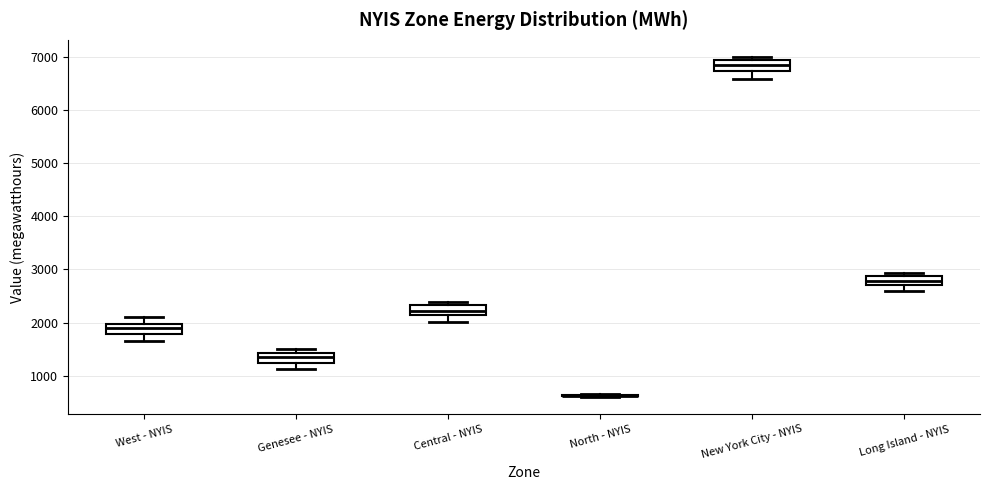

Reading left to right, read every box against the y-axis: the position of its median line, the range the box covers, and the ends of its whiskers. The values are not printed on the chart, so give them approximately, as read against the axis.

West - NYIS: median 1900, box 1800 to 2000, whiskers 1700 to 2100
Genesee - NYIS: median 1300, box 1200 to 1400, whiskers 1100 to 1500
Central - NYIS: median 2200, box 2100 to 2300, whiskers 2000 to 2400
North - NYIS: box collapsed to a line at 600, whiskers 600 to 700
New York City - NYIS: median 6900 (inside the box), box 6700 to 6900, whiskers 6600 to 7000
Long Island - NYIS: median 2800, box 2700 to 2900, whiskers 2600 to 2900 (just above the box's upper edge)